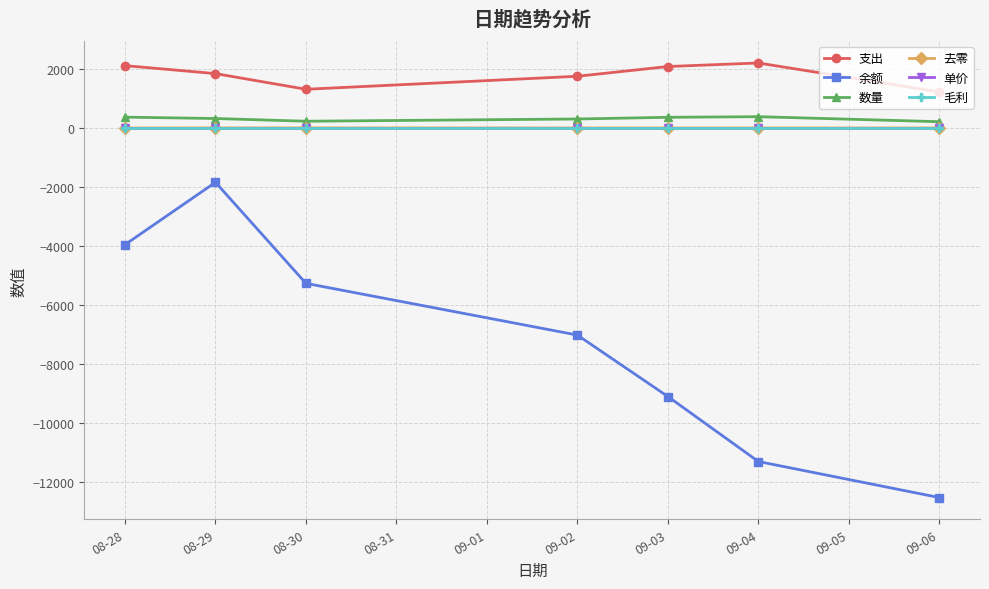

What is the difference between the maximum and minimum values in the 余额 series?

10670.0